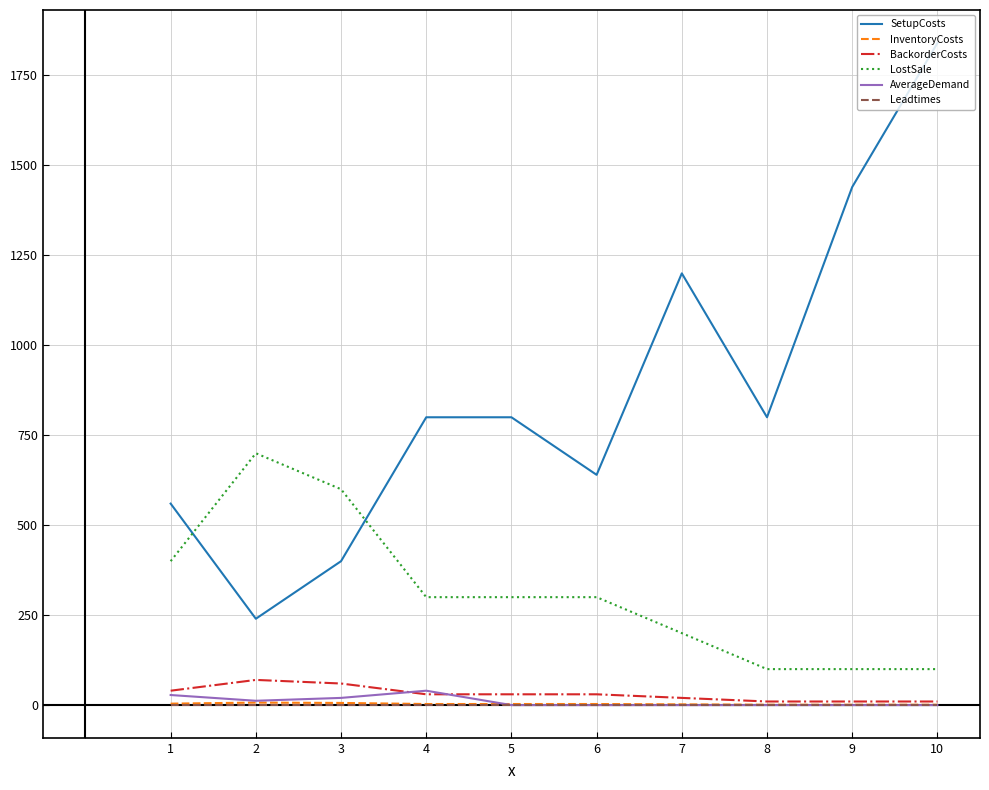

What are all the series names shown in the legend?

SetupCosts, InventoryCosts, BackorderCosts, LostSale, AverageDemand, Leadtimes